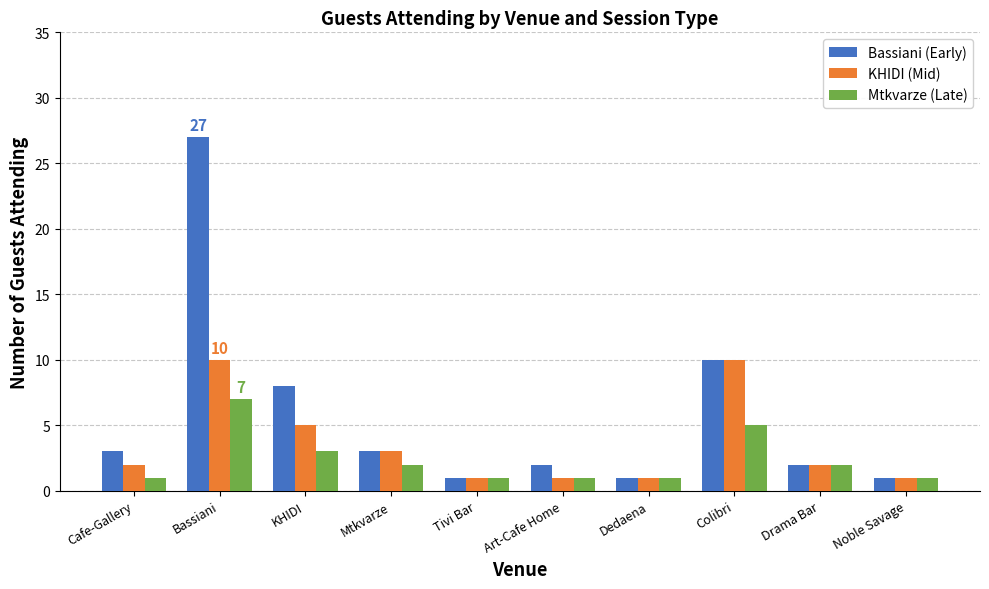

The KHIDI (Mid) series shows 5 at KHIDI. True or false?

True